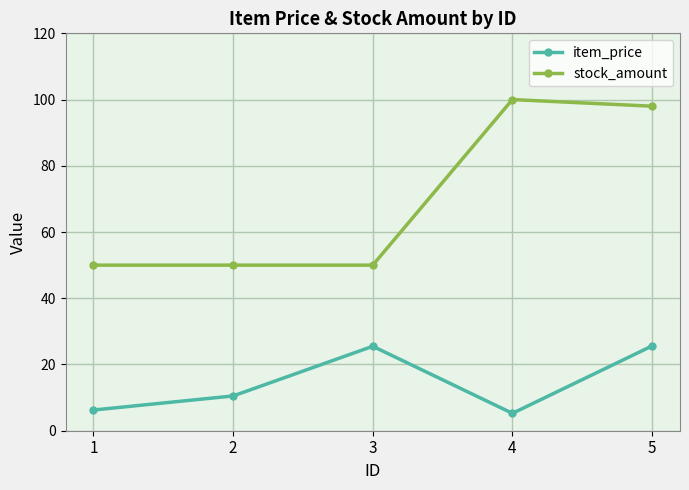

What is the value of the stock_amount point at the 1st from the left?

50.0